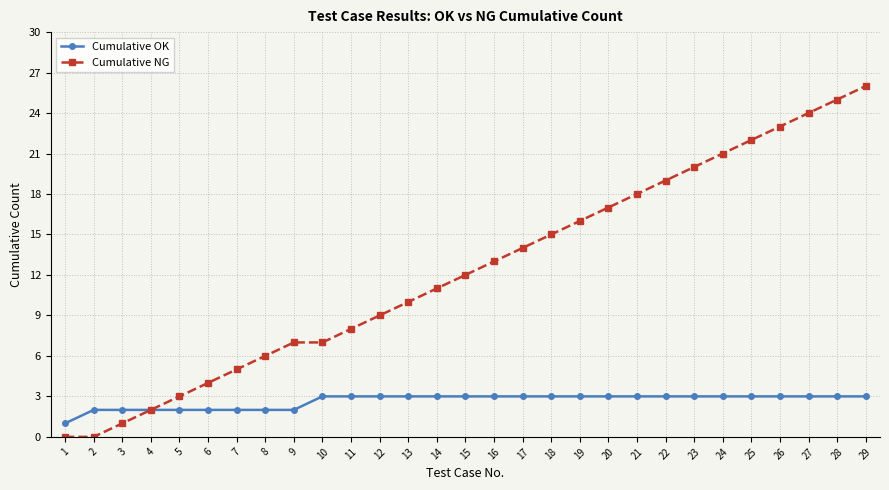

Which series has the largest total across all categories?

Cumulative NG